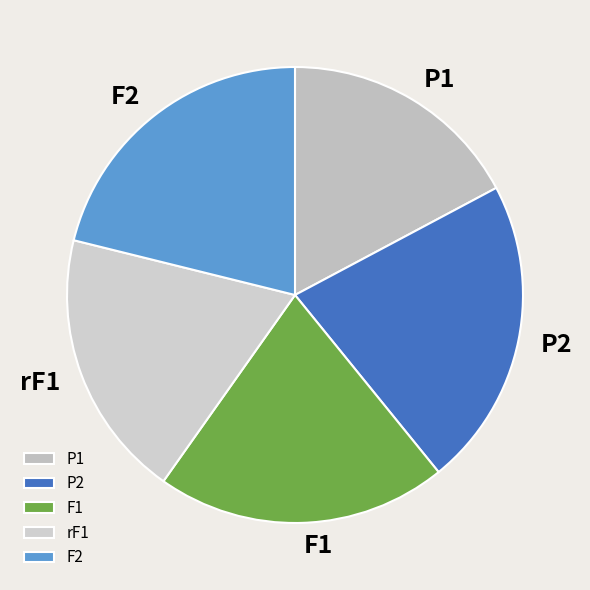

Is it true that P2 is 31% of the pie?

False